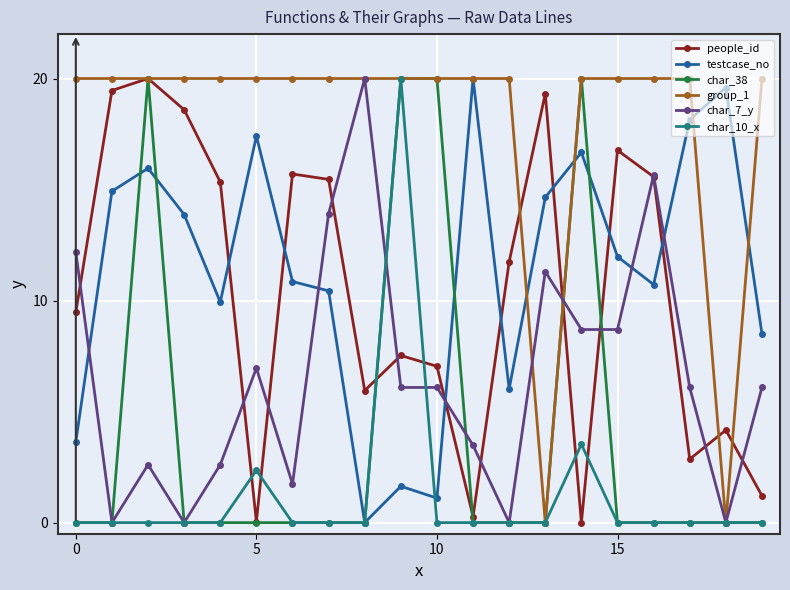

At how many categories does at least one series exceed 9?

20